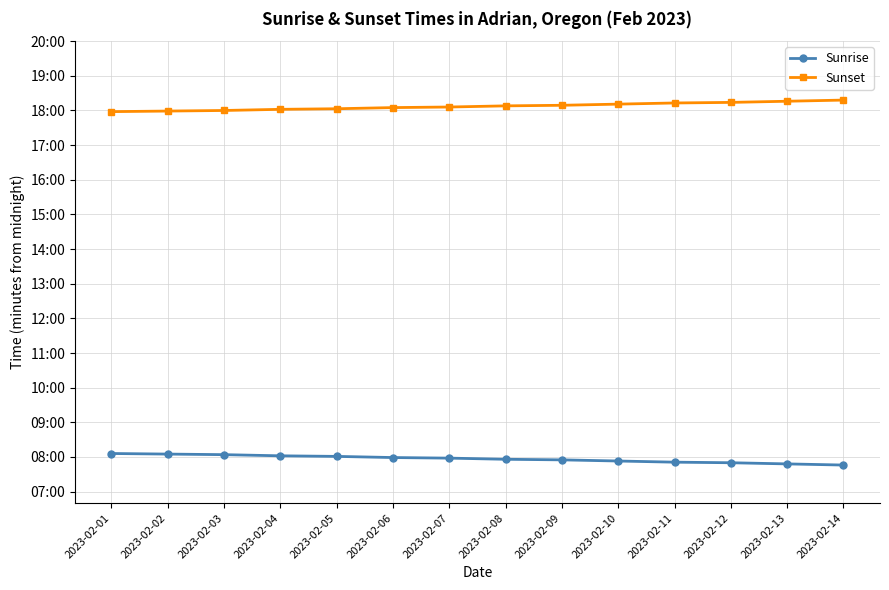

Does the chart display data point markers on the line(s)?

Yes